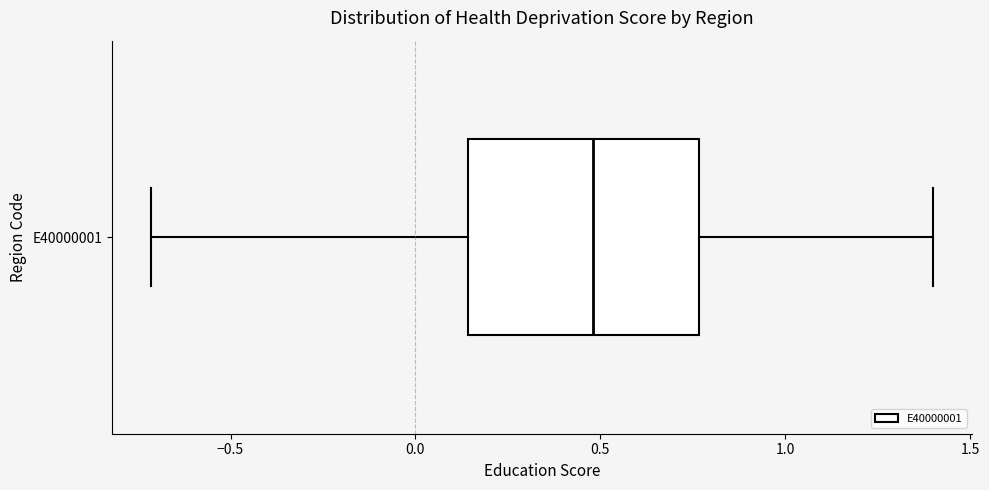

Transcribe this box plot: give where the median line is, the range the box spans, and where the two whiskers end, as read against the x-axis. The values are not printed on the chart, so give them approximately, as read against the axis.

median 0.50, box 0.15 to 0.75, whiskers -0.70 to 1.40